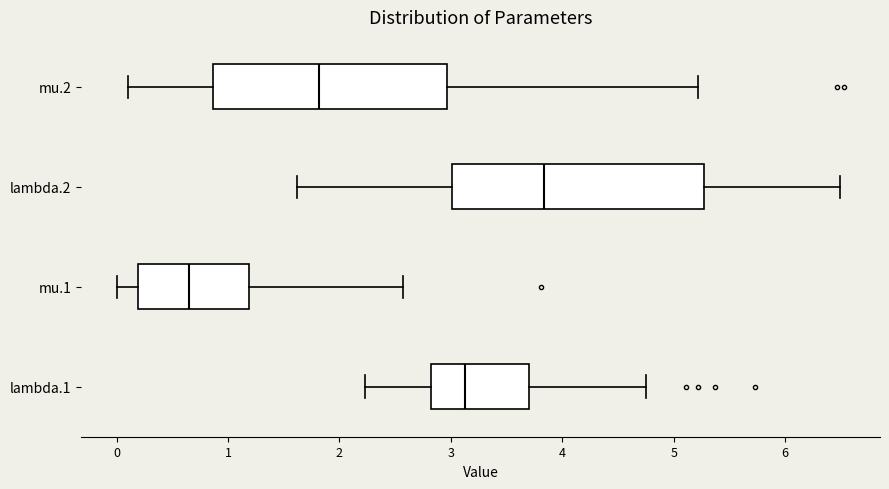

Reading bottom to top, read every box against the x-axis: the position of its median line, the range the box covers, and the ends of its whiskers. The values are not printed on the chart, so give them approximately, as read against the axis.

lambda.1: median 3.1, box 2.8 to 3.7, whiskers 2.2 to 4.8
mu.1: median 0.6, box 0.2 to 1.2, whiskers 0.0 to 2.6
lambda.2: median 3.8, box 3.0 to 5.3, whiskers 1.6 to 6.5
mu.2: median 1.8, box 0.9 to 3.0, whiskers 0.1 to 5.2